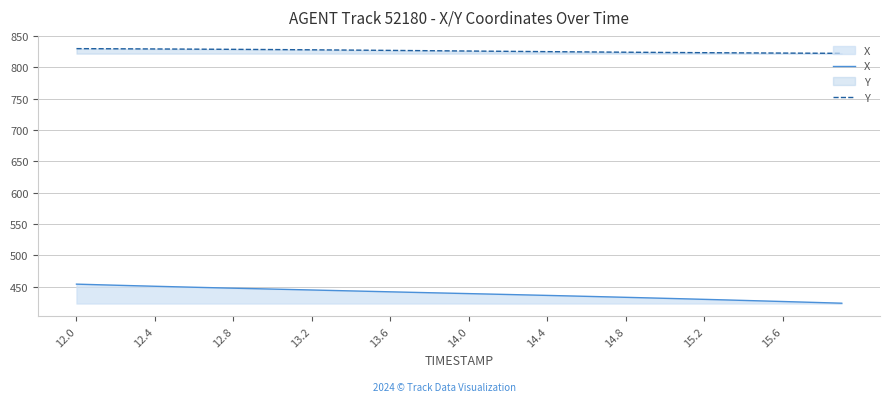

Which label corresponds to the largest value in the chart?

12.0